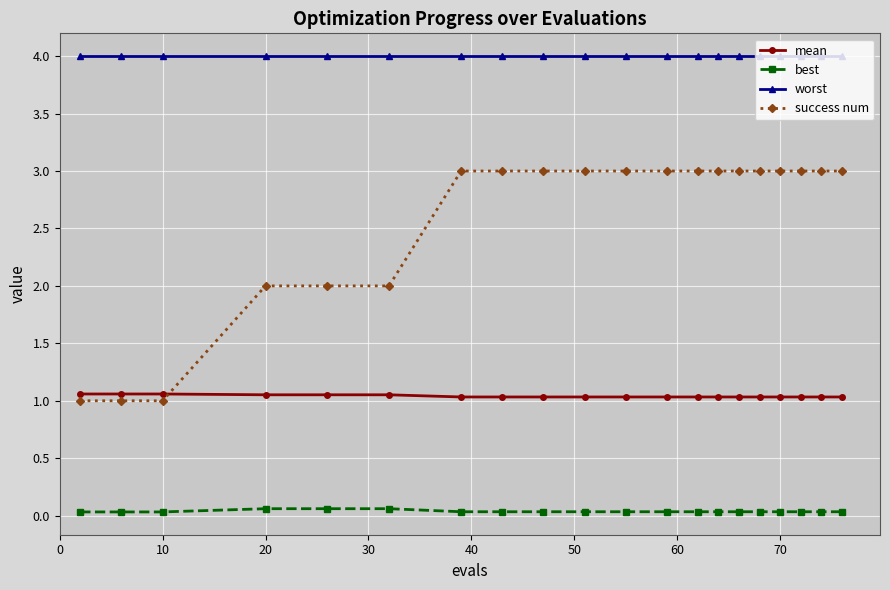

Does the chart have visible grid lines?

Yes